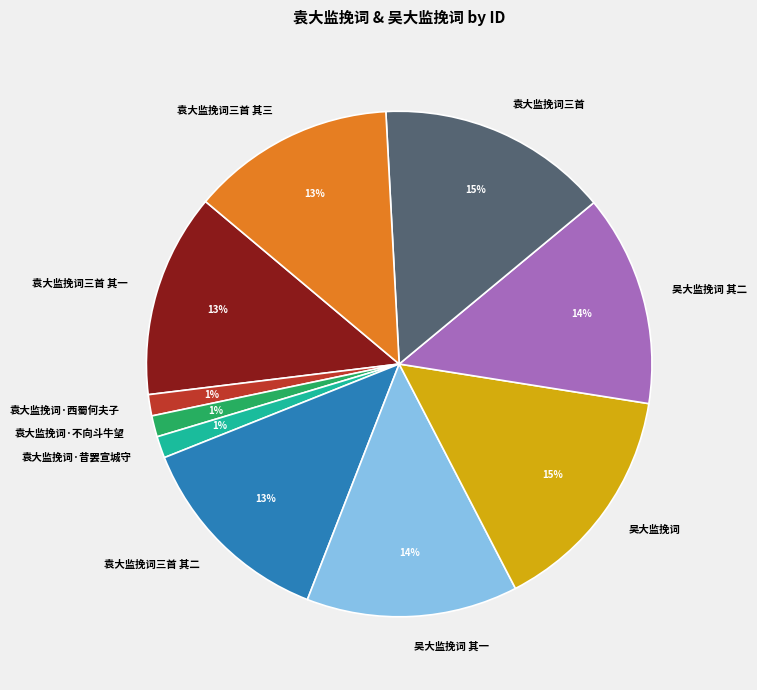

True or false: 袁大监挽词三首 其一 accounts for 13% of the total.

True